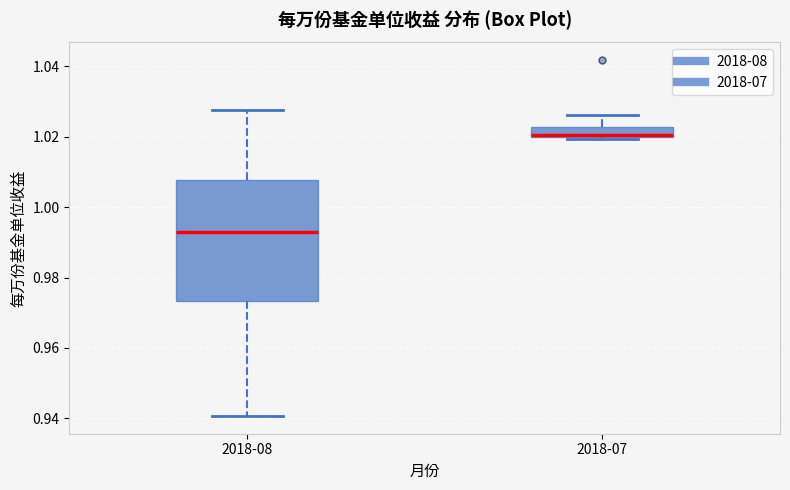

Where does the upper whisker of the box for 2018-07 end on the y-axis? The values are not printed on the chart, so give them approximately, as read against the axis.

1.026